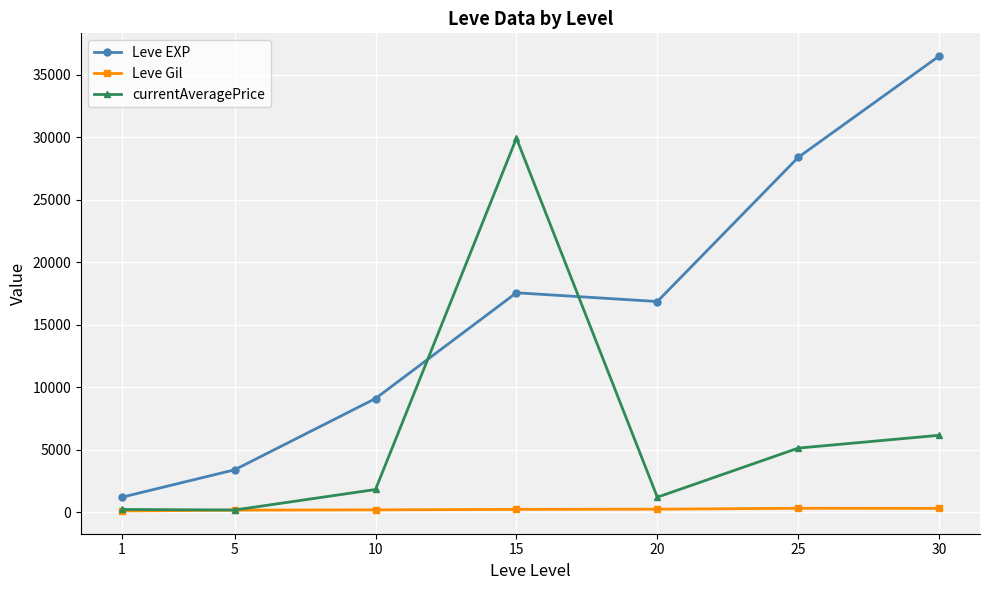

In currentAveragePrice, how many points are higher than both neighbors (excluding endpoints)?

1